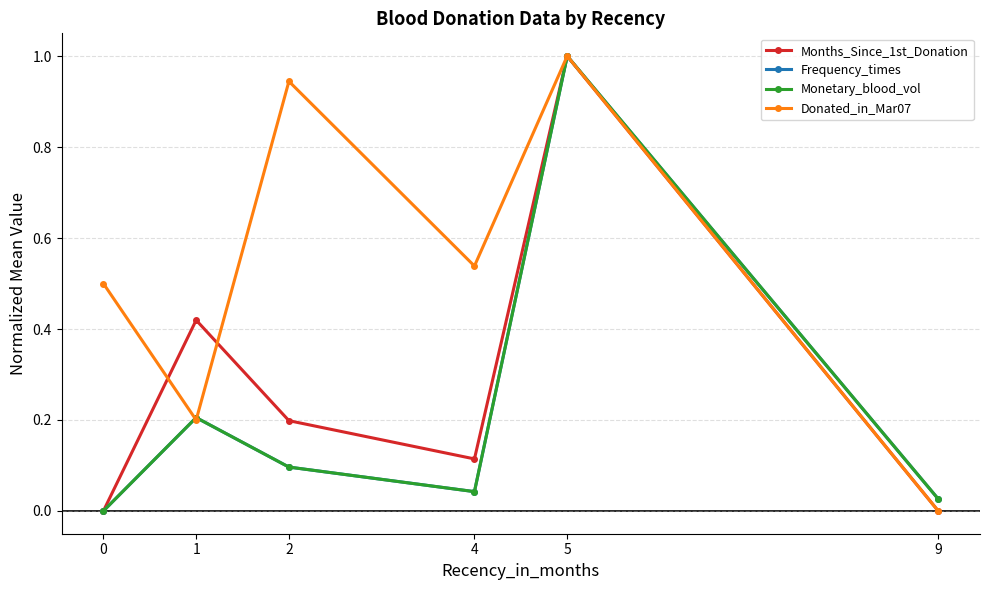

What is the total value across all series at 0?

0.5